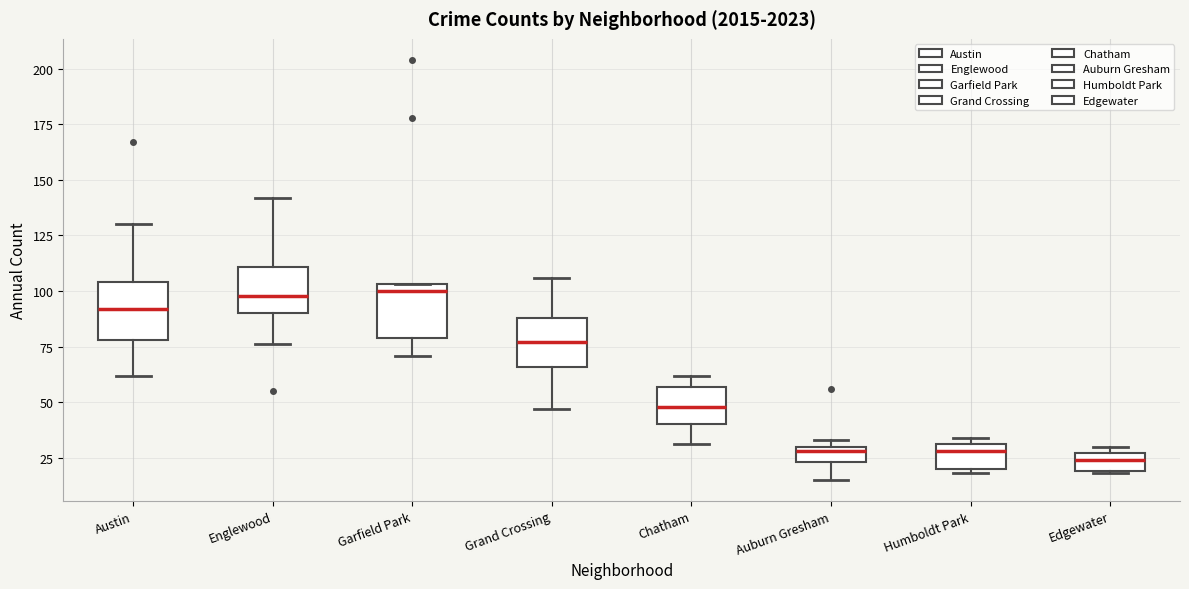

Where is the lower edge of the box for Edgewater on the y-axis? The values are not printed on the chart, so give them approximately, as read against the axis.

20